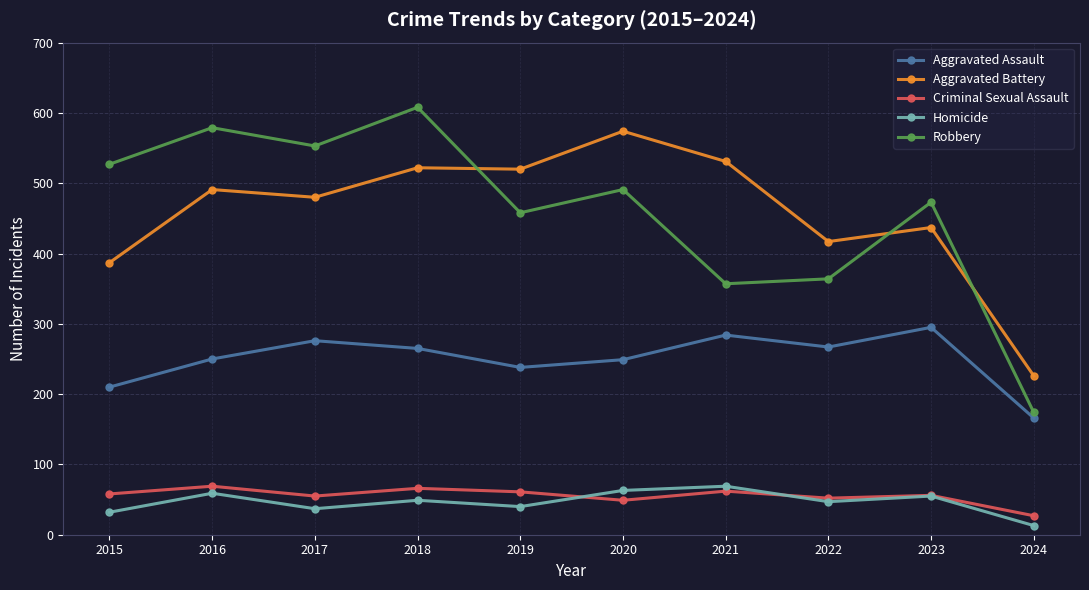

True or false: Criminal Sexual Assault and Aggravated Assault intersect in this chart.

False